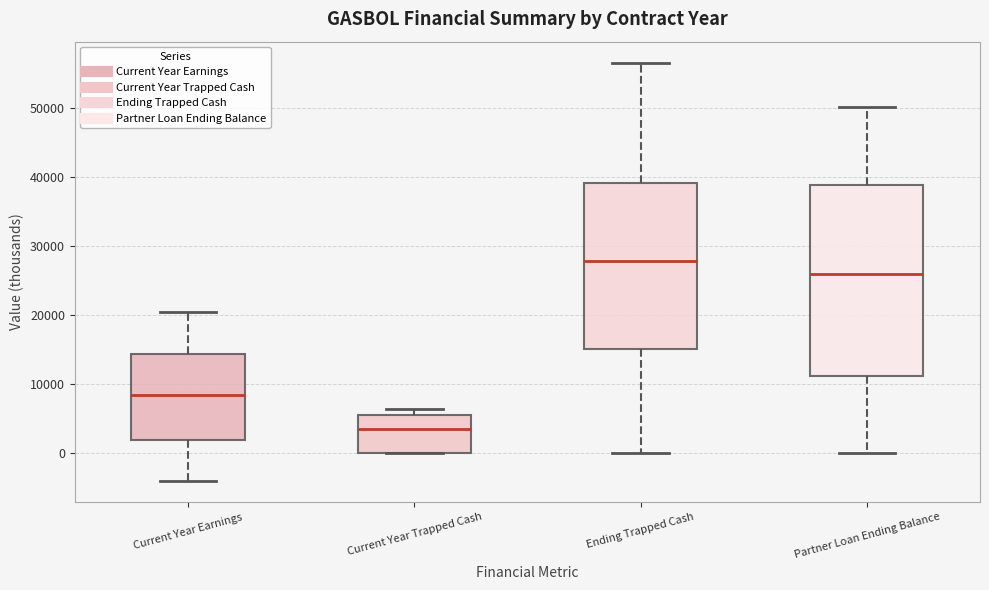

Which box is the tallest, from its lower edge to its upper edge?

Partner Loan Ending Balance